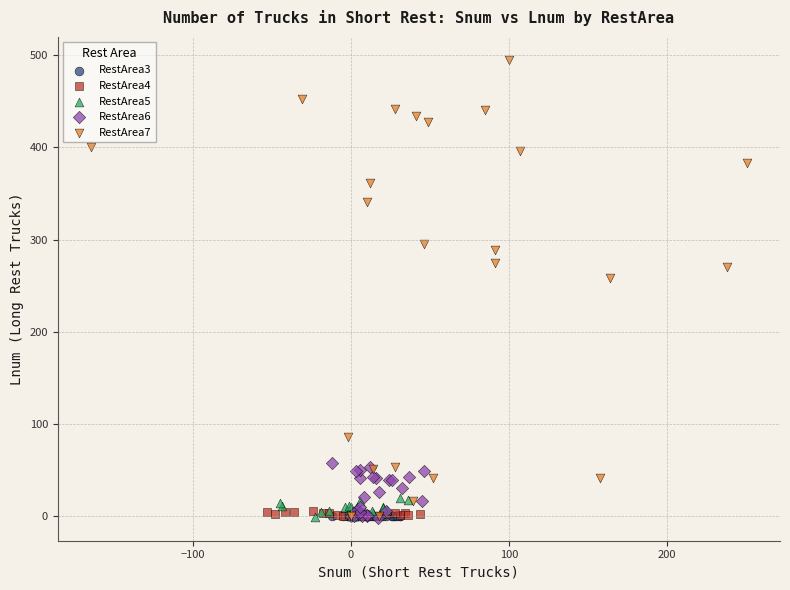

Which series contains the highest Y value?

RestArea7